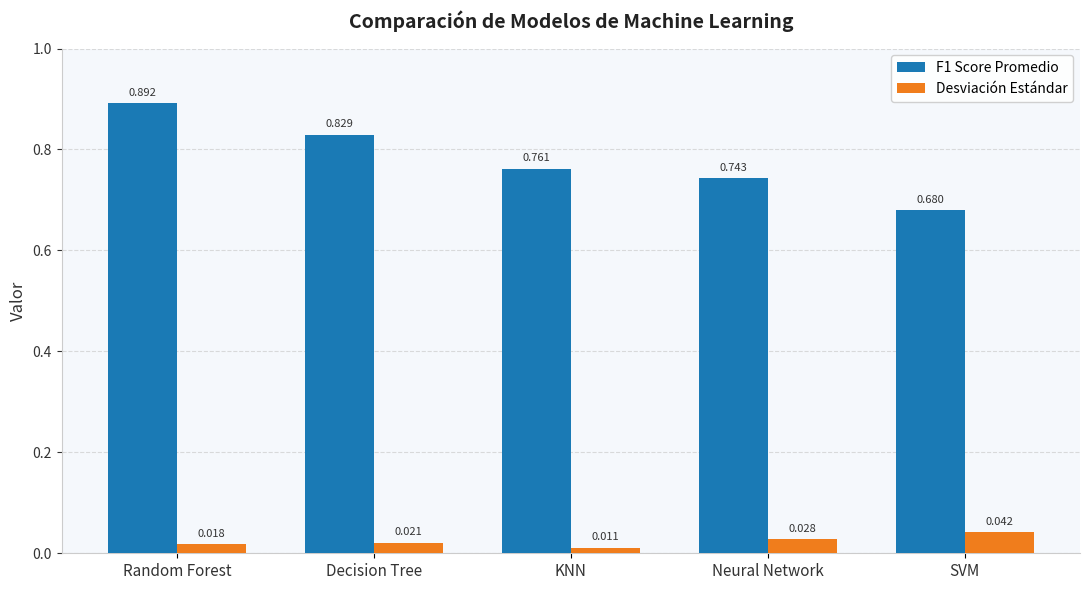

What is the difference between the F1 Score Promedio values at KNN and Decision Tree?

0.1